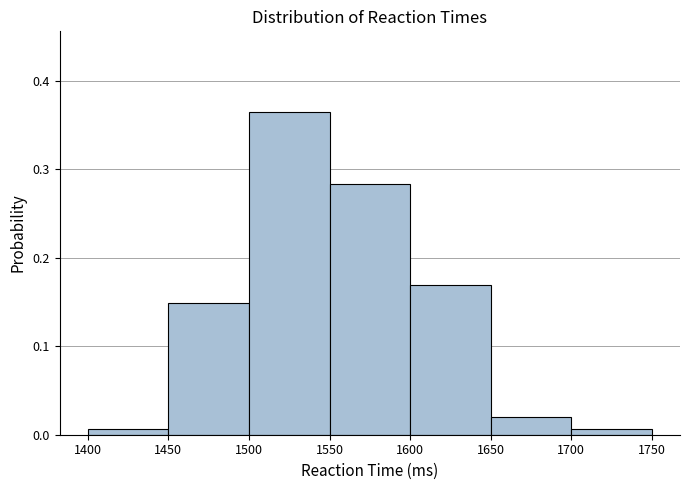

Reading left to right, list every bar in this chart as the range it spans on the x-axis followed by its height. The values are not printed on the chart, so give them approximately, as read against the axis.

1400 to 1450: under 0.01
1450 to 1500: 0.15
1500 to 1550: 0.36
1550 to 1600: 0.28
1600 to 1650: 0.17
1650 to 1700: 0.02
1700 to 1750: under 0.01